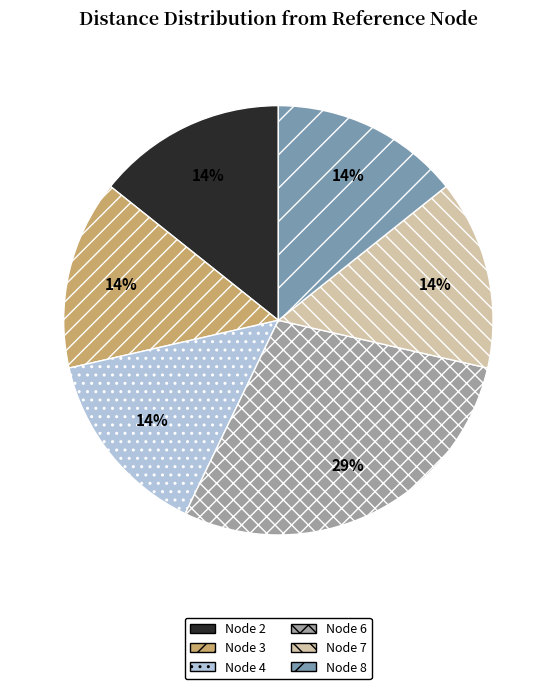

What is the ratio of the value at Node 4 to the value at Node 3?

1.0